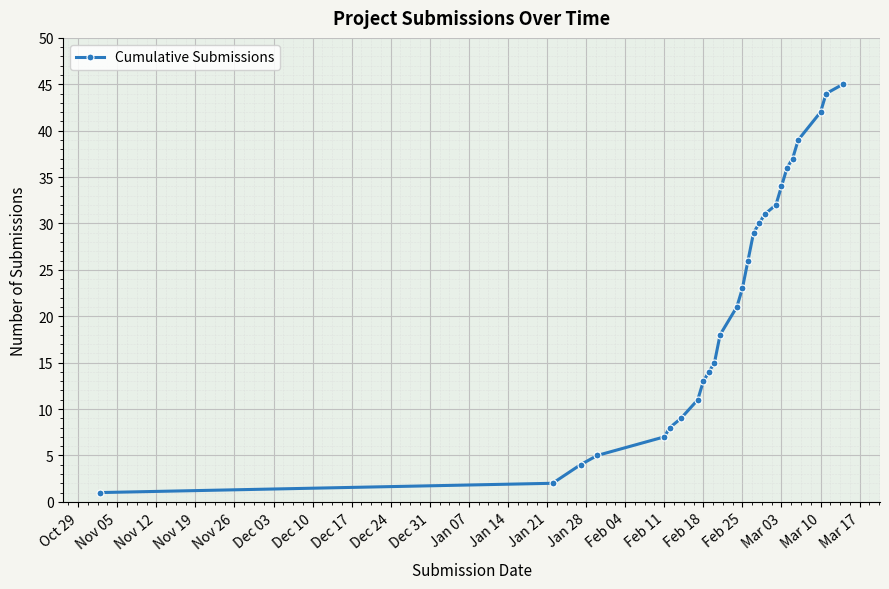

What is the smallest value displayed?

1